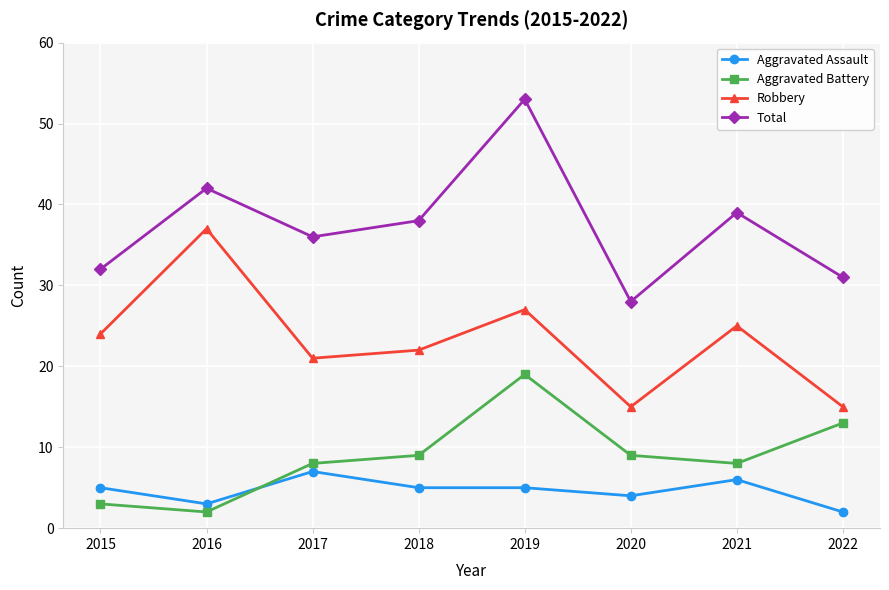

Where is Aggravated Assault nearest to the value 4?

2020